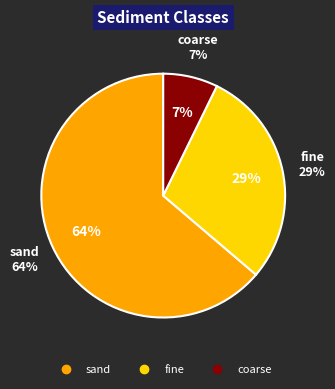

The sand slice represents 51% of the pie. True or false?

False